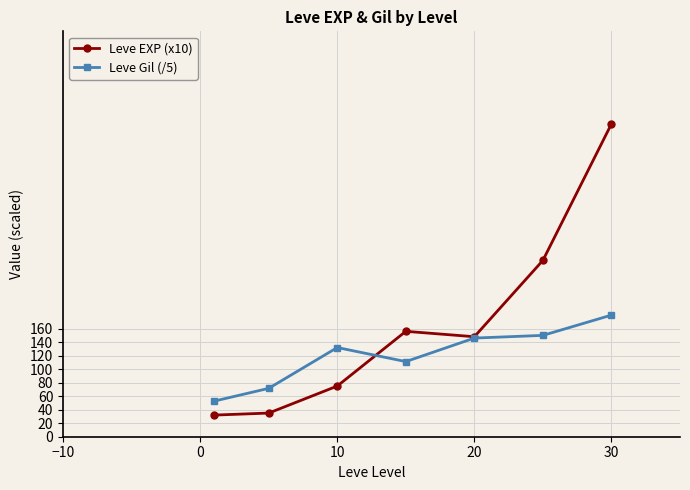

What is the value of the Leve Gil (/5) point at the 1st from the left?

52.6